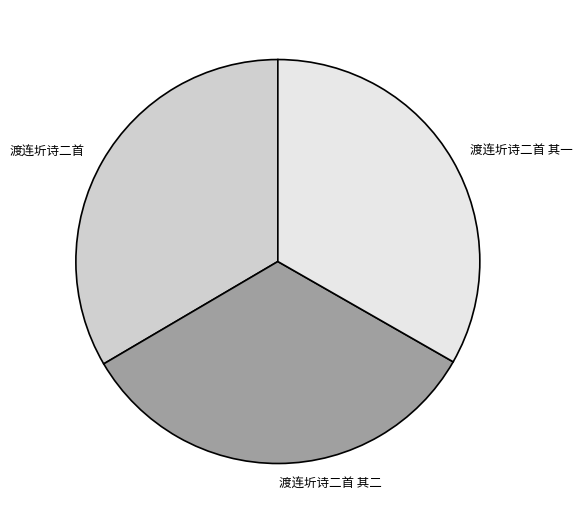

What is the ratio of the value at 渡连圻诗二首 to the value at 渡连圻诗二首 其二?

1.0